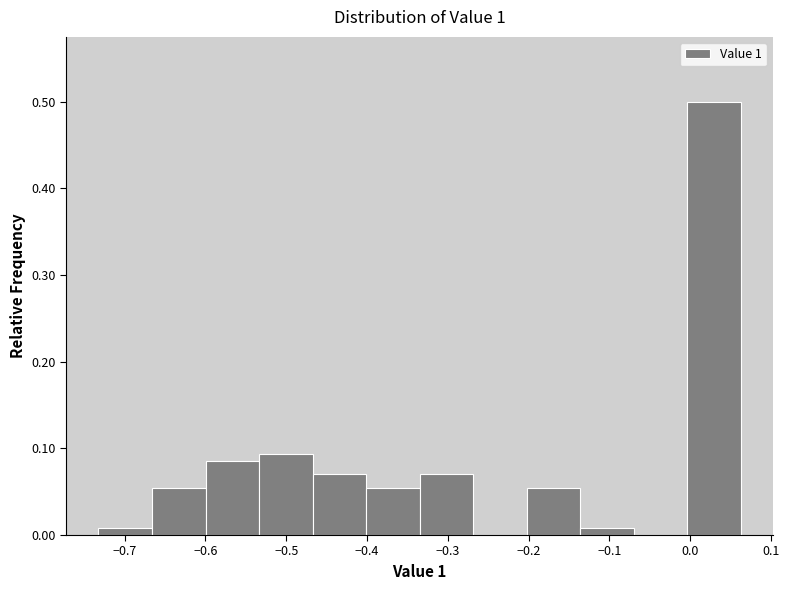

Which range on the x-axis has the tallest bar?

0.00 to 0.06